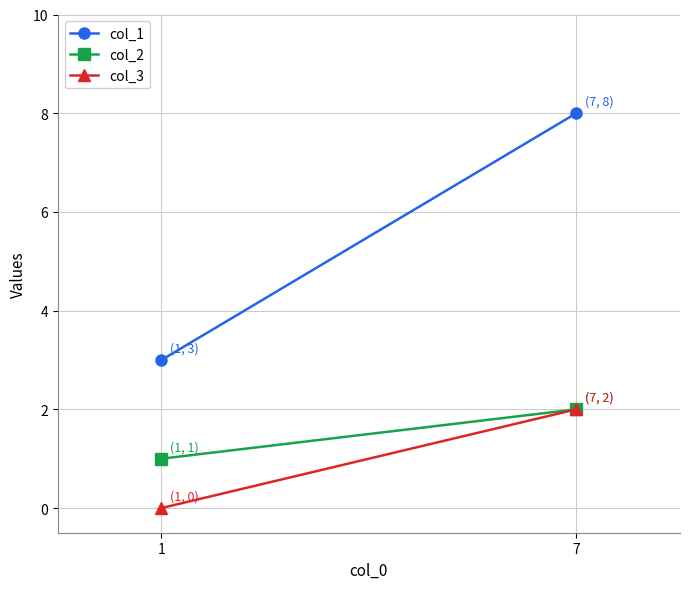

What are all the series names shown in the legend?

col_1, col_2, col_3